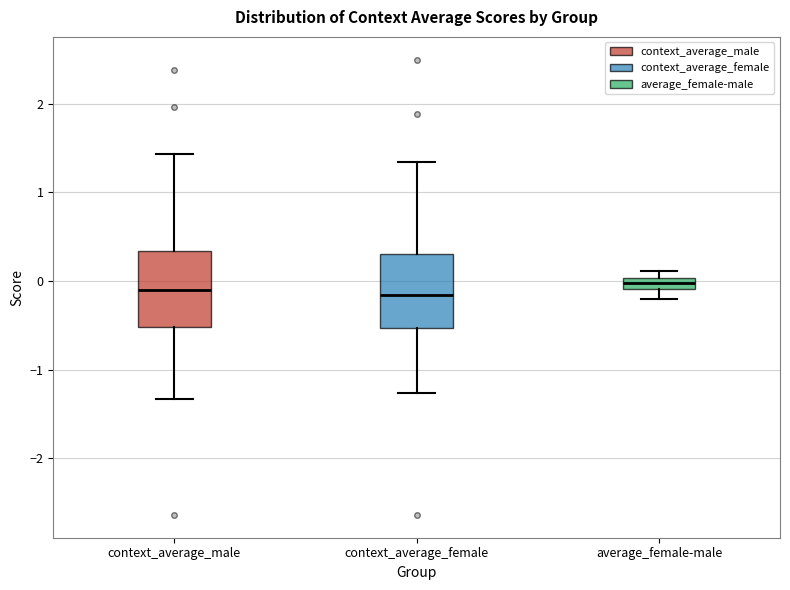

Where is the upper edge of the box for context_average_male on the y-axis? The values are not printed on the chart, so give them approximately, as read against the axis.

0.3